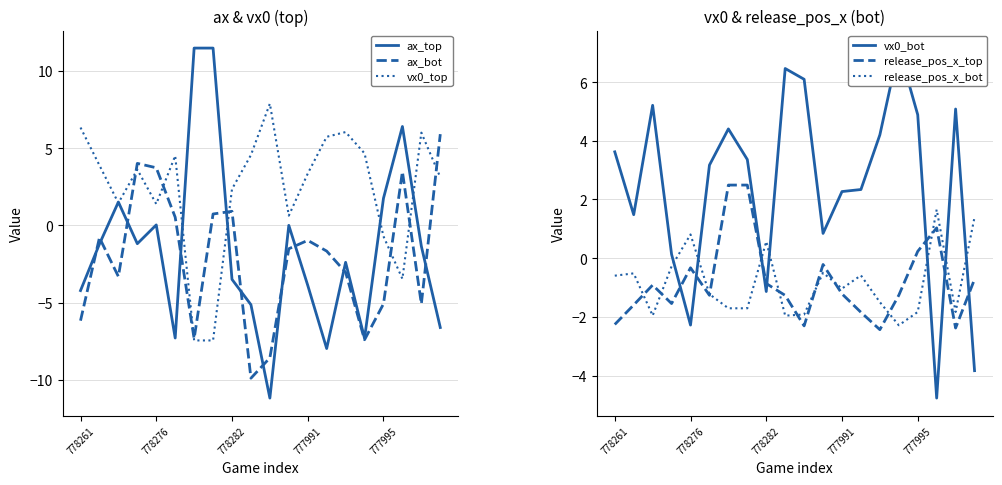

What is the minimum value for release_pos_x_top?

-2.4